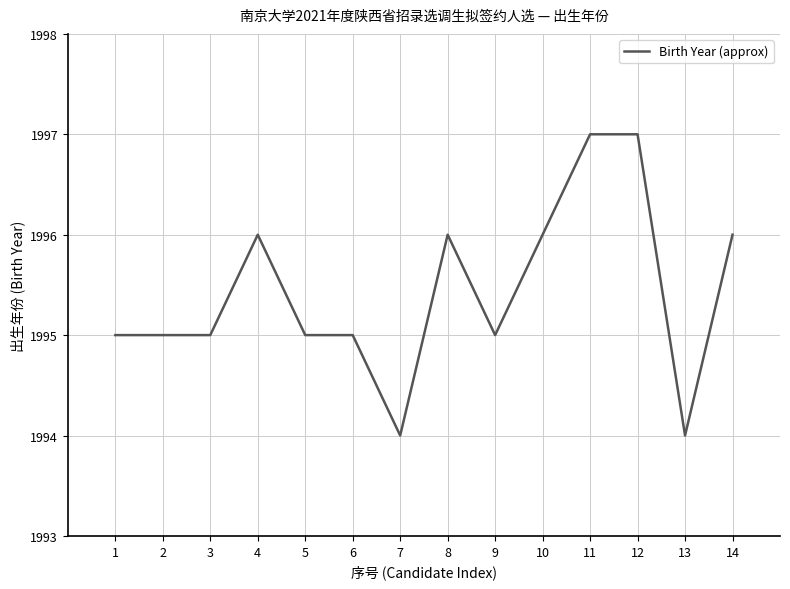

The value at 1 is 1995. True or false?

True